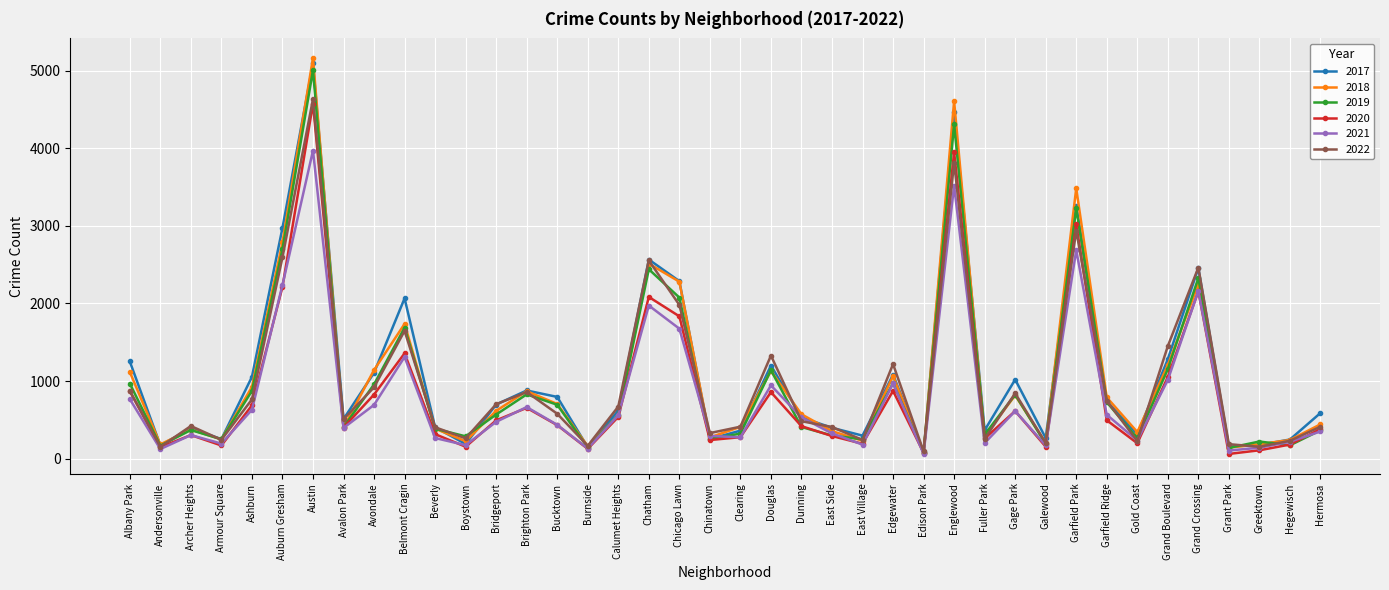

True or false: 2020 has a value of 2158 at Grand Crossing.

True